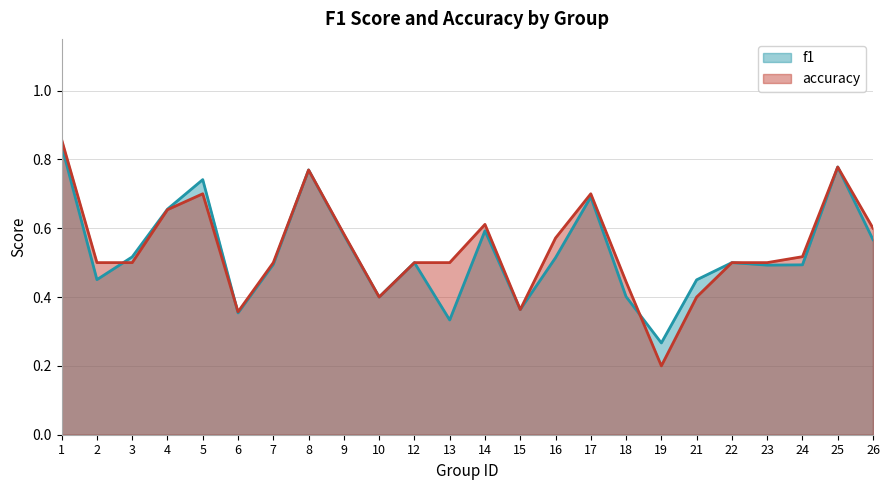

How many times do f1 and accuracy cross each other?

3